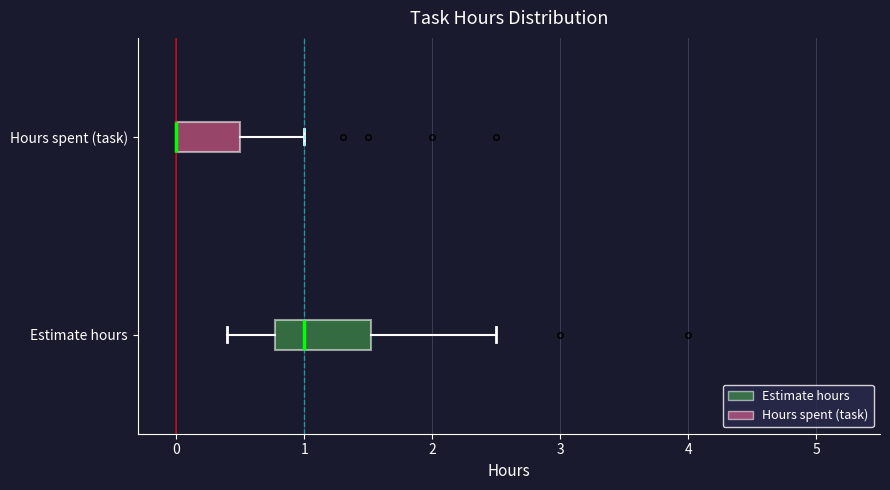

Reading bottom to top, read every box against the x-axis: the position of its median line, the range the box covers, and the ends of its whiskers. The values are not printed on the chart, so give them approximately, as read against the axis.

Estimate hours: median 1.0, box 0.8 to 1.5, whiskers 0.4 to 2.5
Hours spent (task): median 0.0 (drawn on the box's left edge), box 0.0 to 0.5, whiskers 0.0 to 1.0